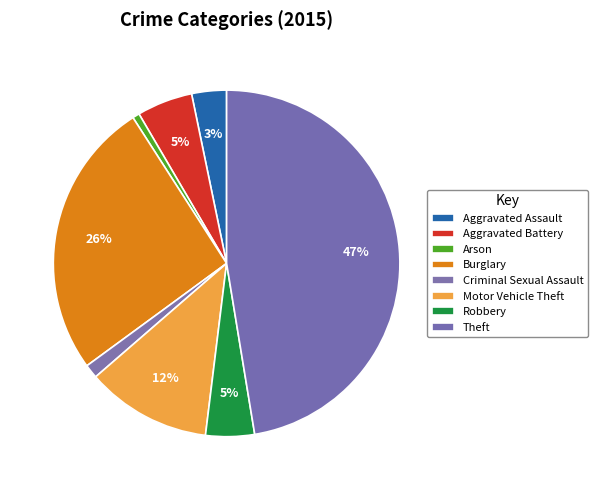

Between Burglary and Robbery, which is larger?

Burglary